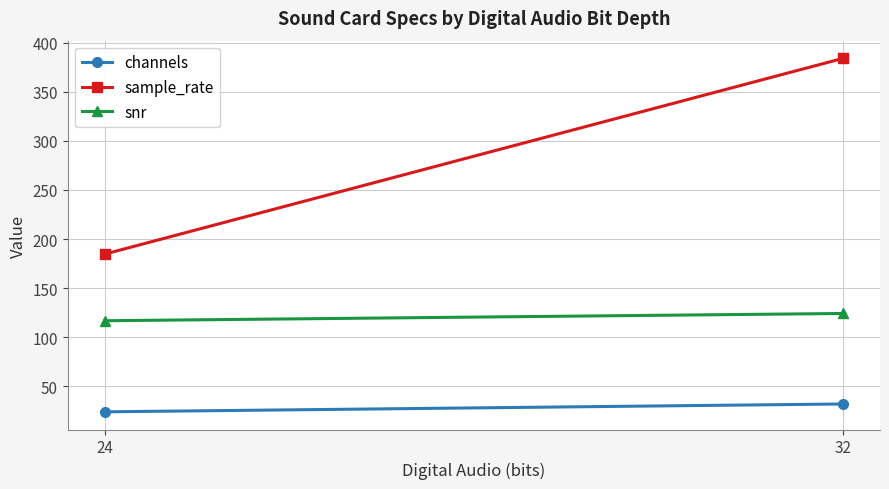

What is the average value of the snr series?

120.5